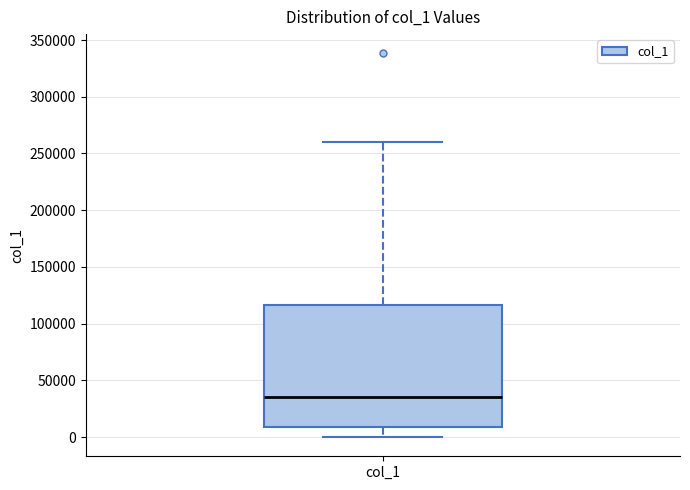

Where is the lower edge of the box for col_1 on the y-axis? The values are not printed on the chart, so give them approximately, as read against the axis.

10000